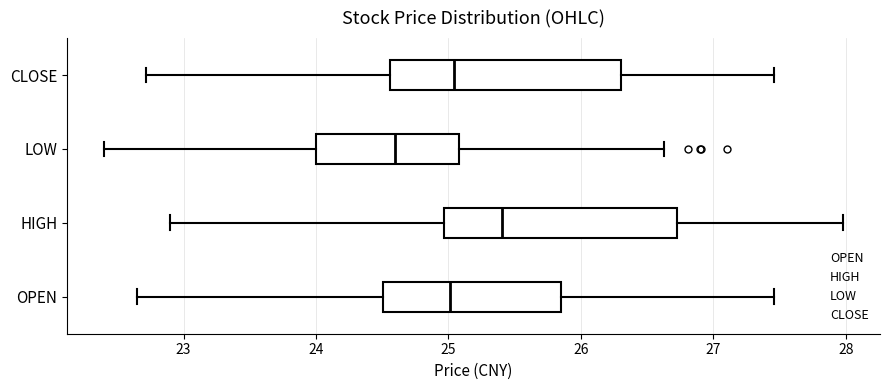

Which box's median line is the furthest to the left?

LOW